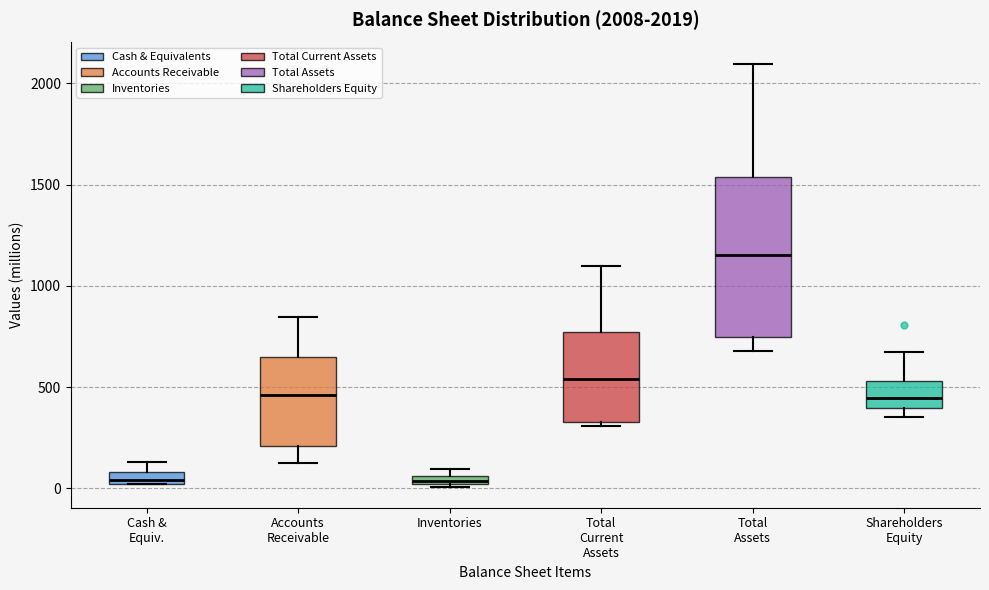

Comparing the boxes themselves (not the whiskers), which one is the tallest?

Total Assets